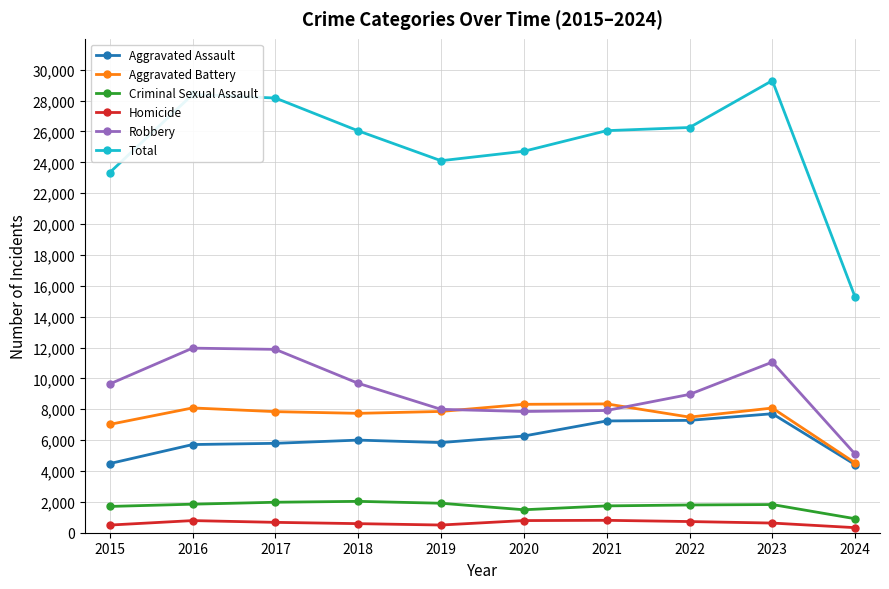

Is the value of Total at 2016 greater than the value of Aggravated Assault at 2022?

Yes